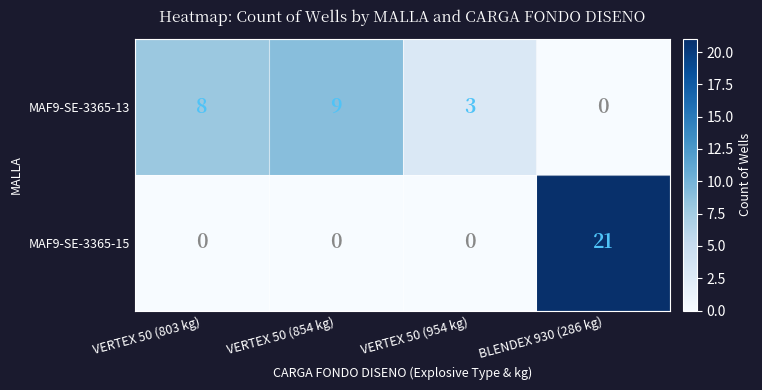

Reading left to right, what are all the values shown in this chart?

MAF9-SE-3365-13: 8	9	3	0
MAF9-SE-3365-15: 0	0	0	21